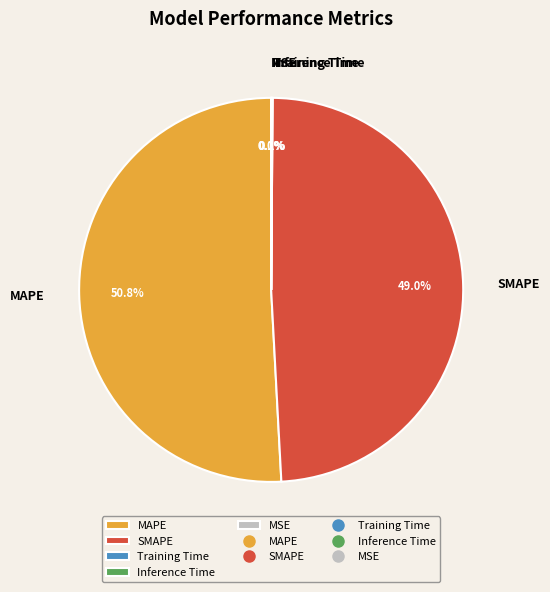

To the nearest percent, what is the difference between the largest and smallest slice percentages?

51%